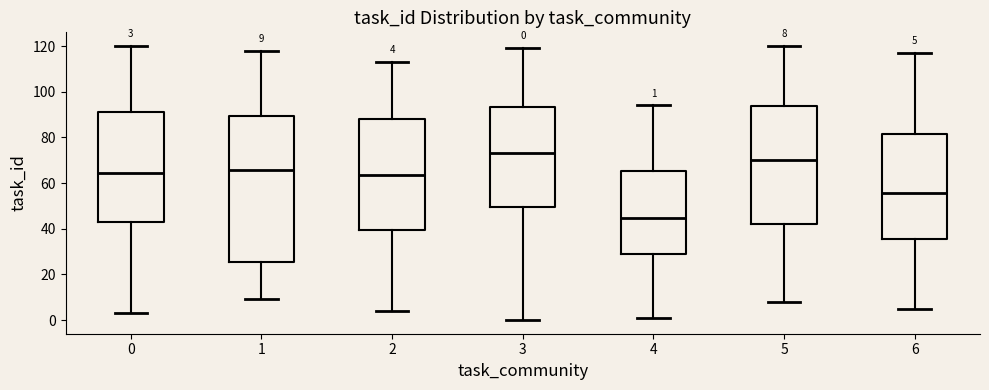

Which box has the lowest median line?

4